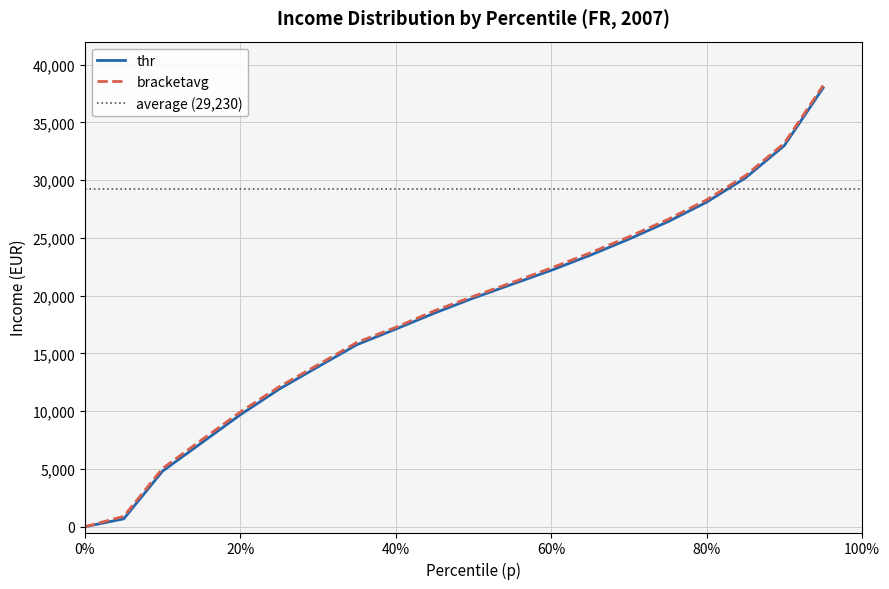

The value of bracketavg at 20% is 15512.7. True or false?

False